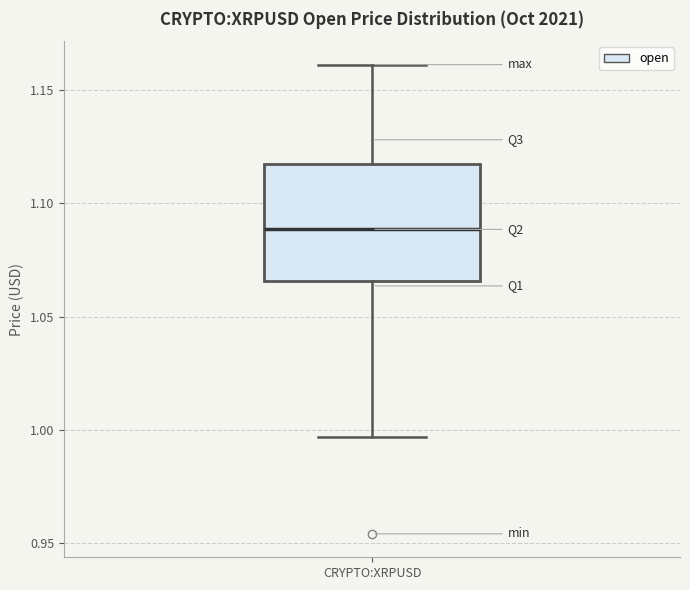

Transcribe this box plot: give where the median line is, the range the box spans, and where the two whiskers end, as read against the y-axis. The values are not printed on the chart, so give them approximately, as read against the axis.

median 1.090, box 1.065 to 1.120, whiskers 0.995 to 1.160